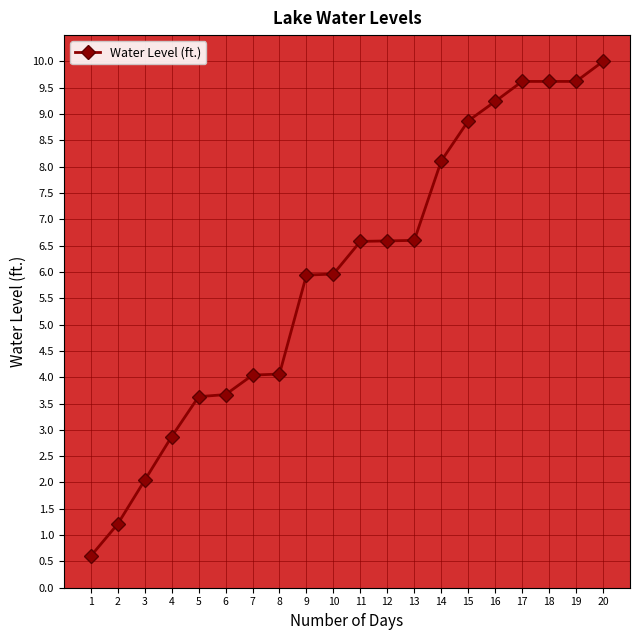

Approximately how many times larger is the value at 20 compared to 5?

2.8